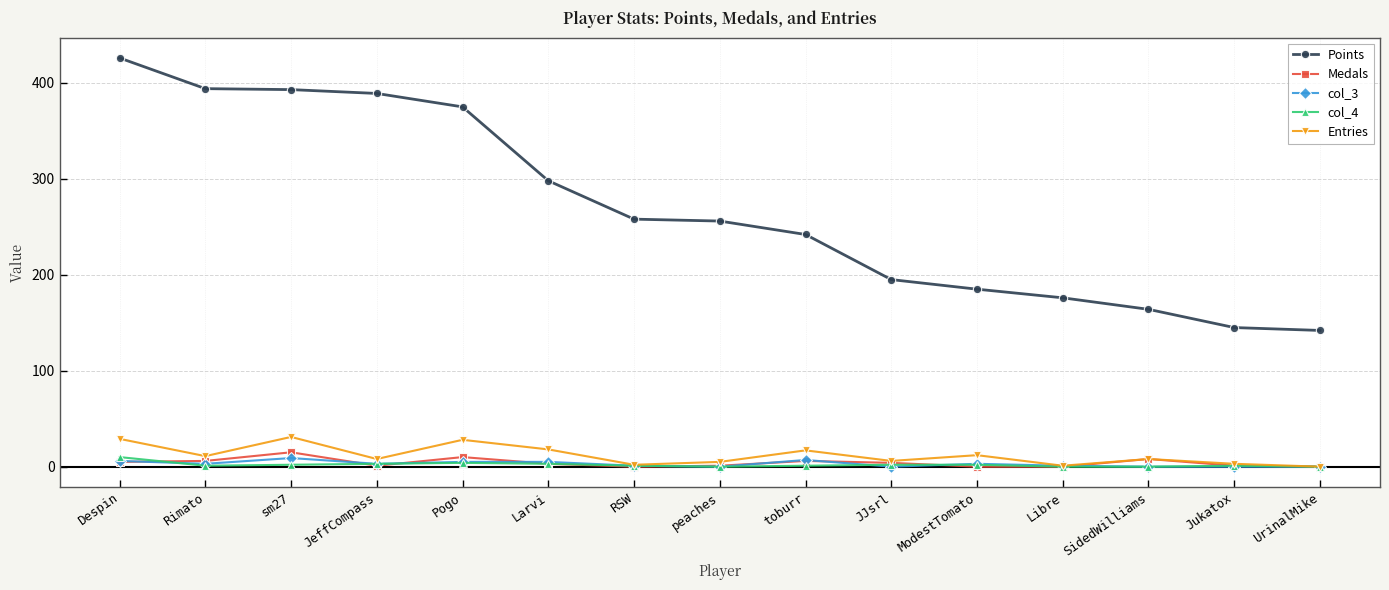

True or false: Points has more than 1 points higher than both neighbors.

False